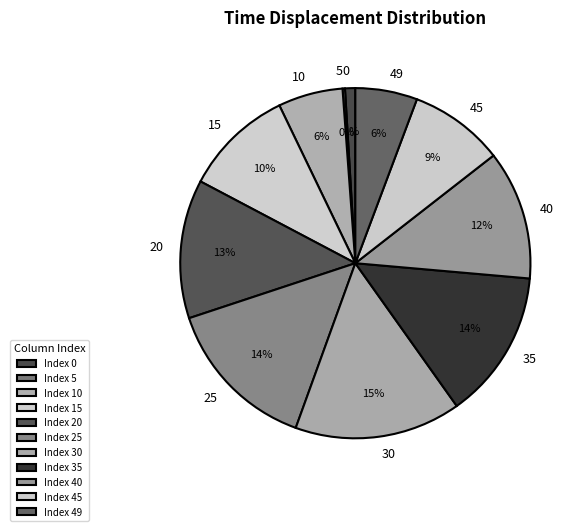

Is there any slice that represents more than half of the pie?

No